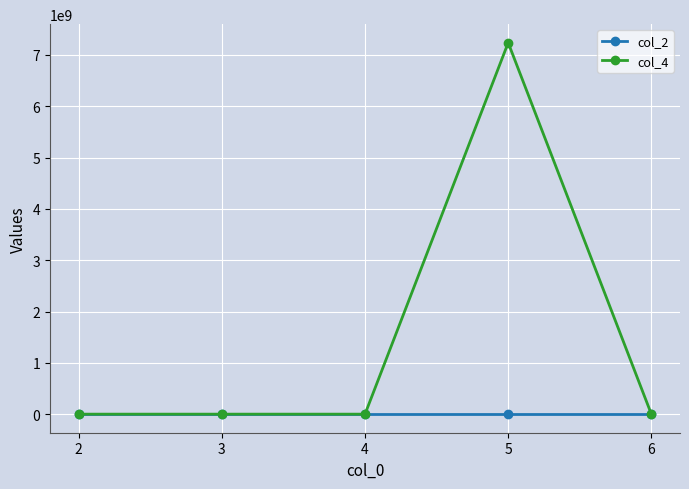

How many lines are shown in the chart?

2